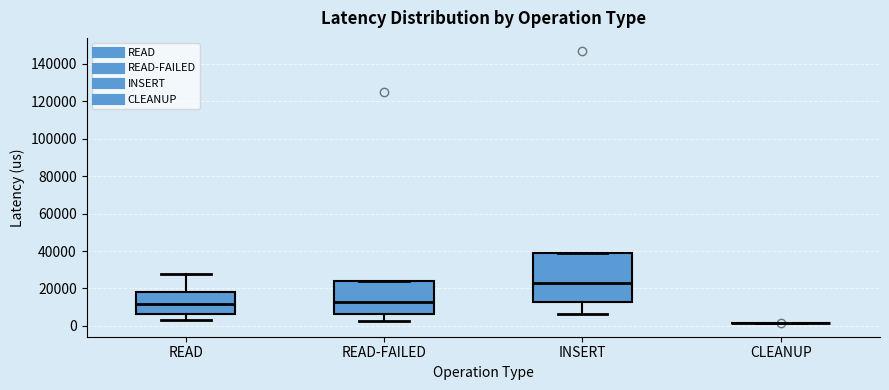

Reading left to right, read every box against the y-axis: the position of its median line, the range the box covers, and the ends of its whiskers. The values are not printed on the chart, so give them approximately, as read against the axis.

READ: median 12000, box 6000 to 18000, whiskers 2000 to 28000
READ-FAILED: median 12000, box 6000 to 24000, whiskers 2000 to 24000
INSERT: median 22000, box 12000 to 38000, whiskers 6000 to 38000
CLEANUP: box collapsed to a line at 2000, whiskers 2000 to 2000